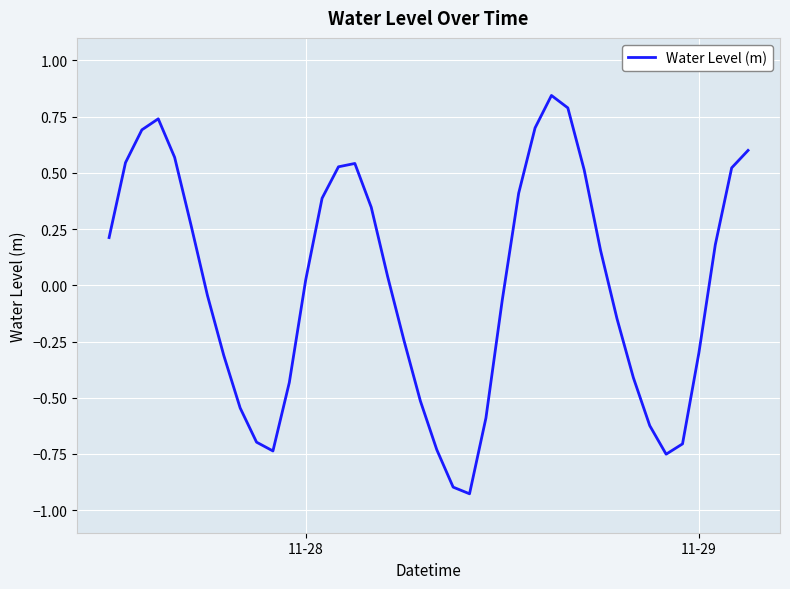

What is the difference between the maximum and minimum values?

1.8